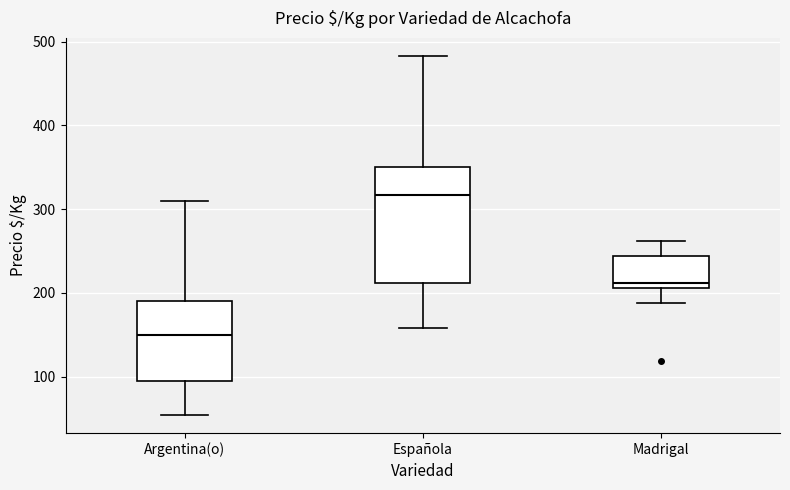

Where does the upper whisker of the box for Española end on the y-axis? The values are not printed on the chart, so give them approximately, as read against the axis.

480